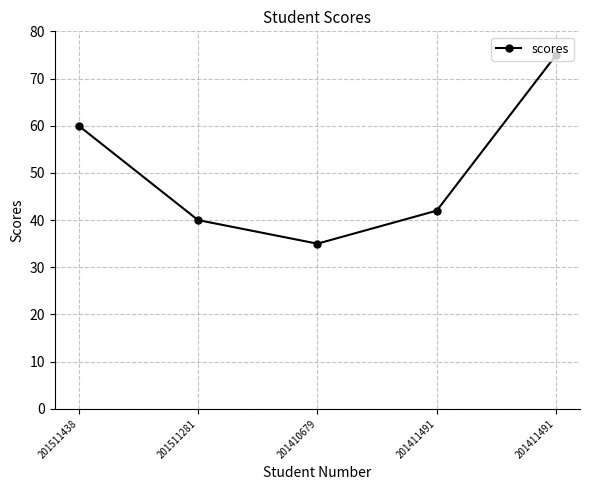

How many data points does each series have?

5